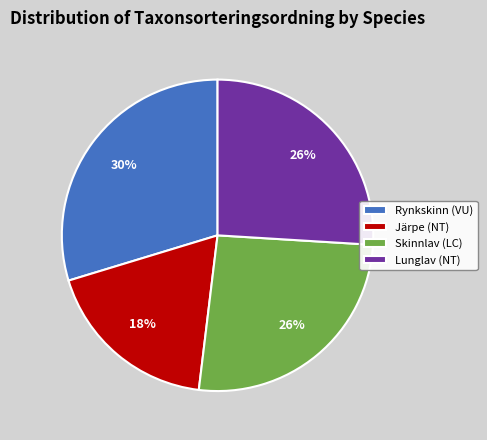

Is there any slice that represents more than half of the pie?

No